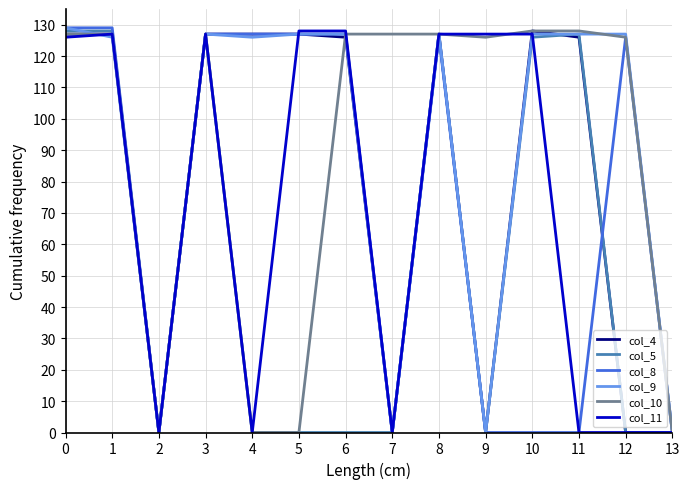

What is the difference between the second highest and second lowest values in the col_8 series?

129